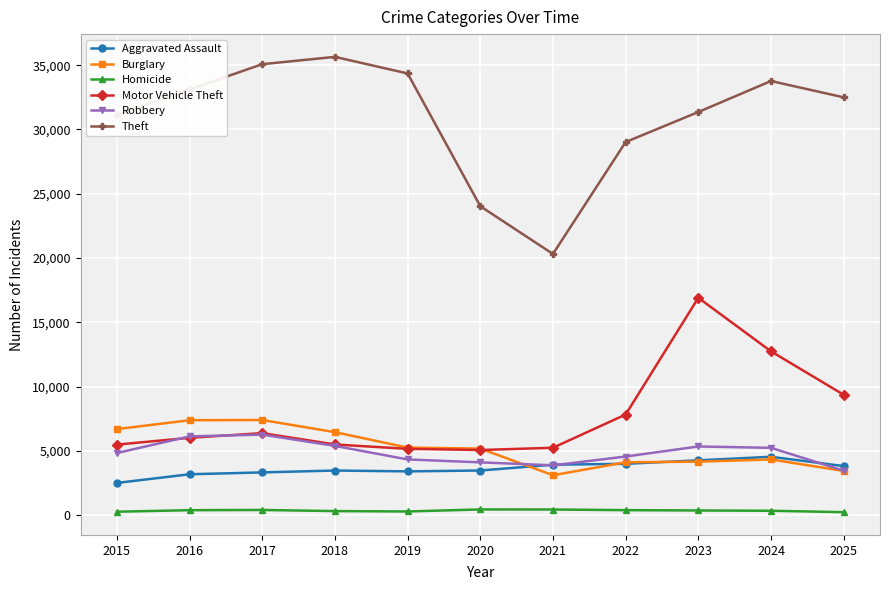

Between 2024 and 2025, which series saw the biggest shift?

Motor Vehicle Theft